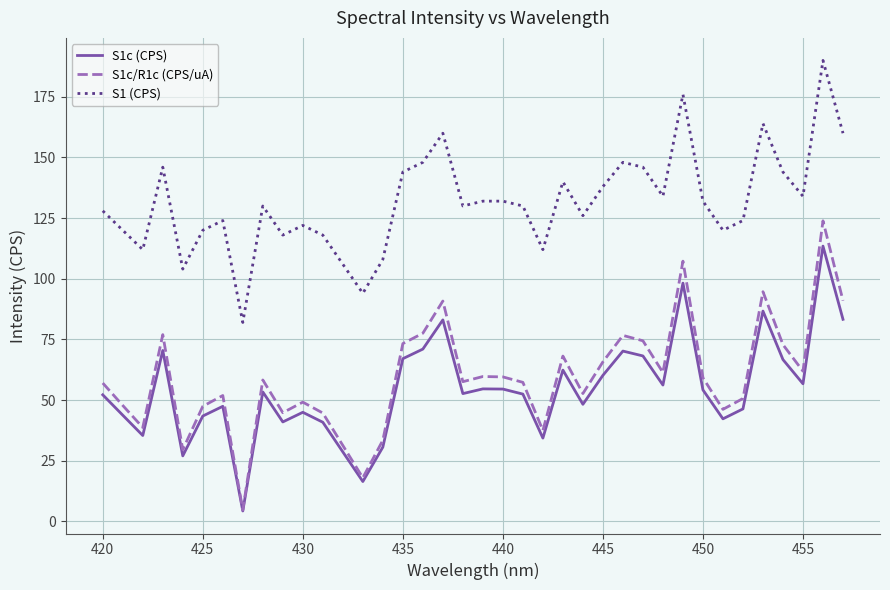

List the series in order of their peak value, lowest first.

S1c (CPS), S1c/R1c (CPS/uA), S1 (CPS)